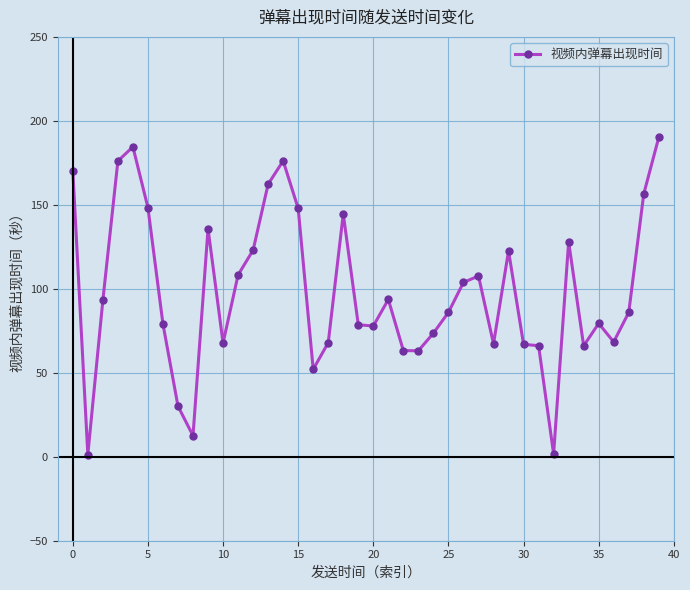

What is the value of the 5th point from the left?

184.5